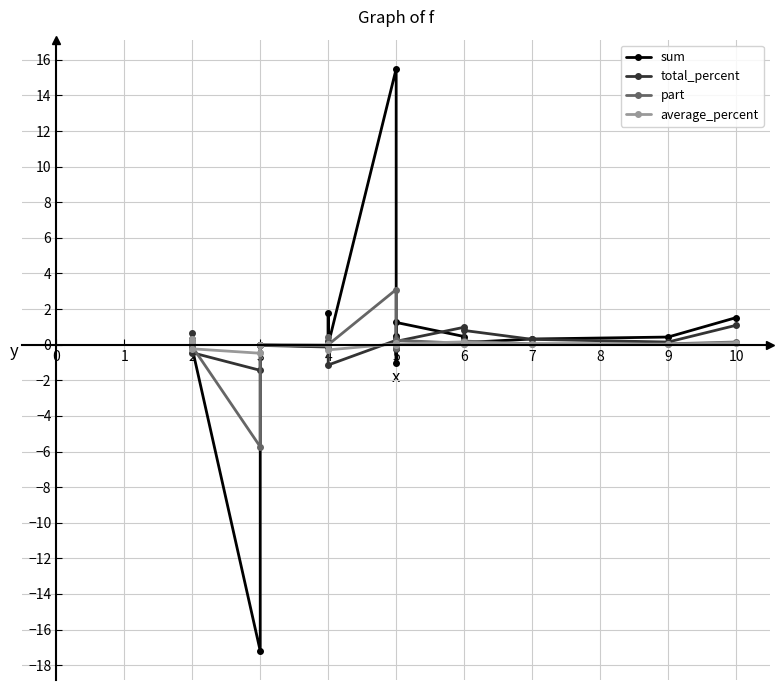

What is the value of the sum point at the 5th from the left?

0.2